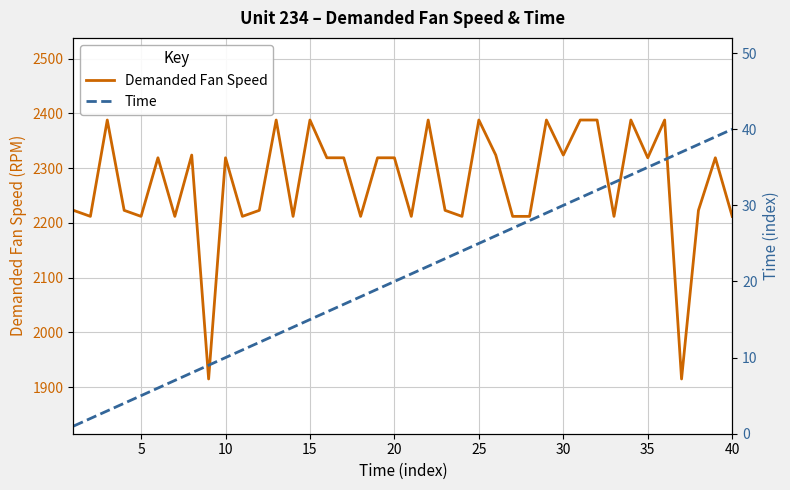

How many values in the Demanded Fan Speed series are below 2319?

19